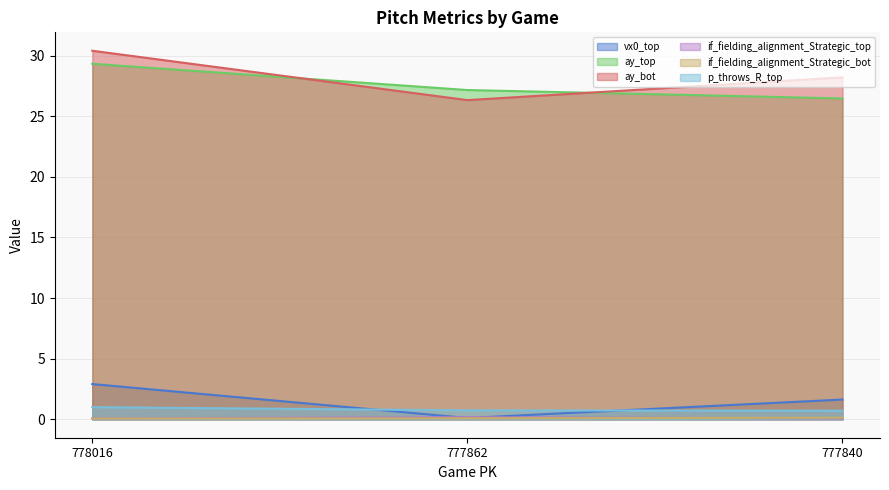

What is the value of the ay_top point at the 3rd from the left?

26.5